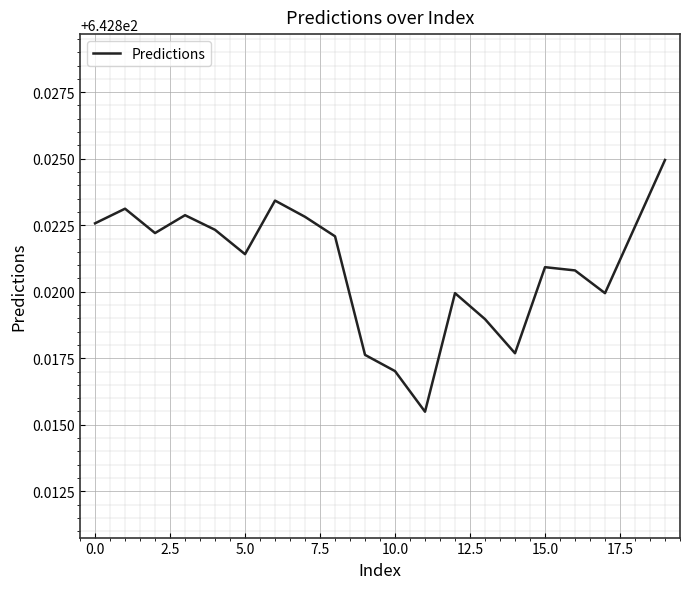

Does the chart display data point markers on the line(s)?

No